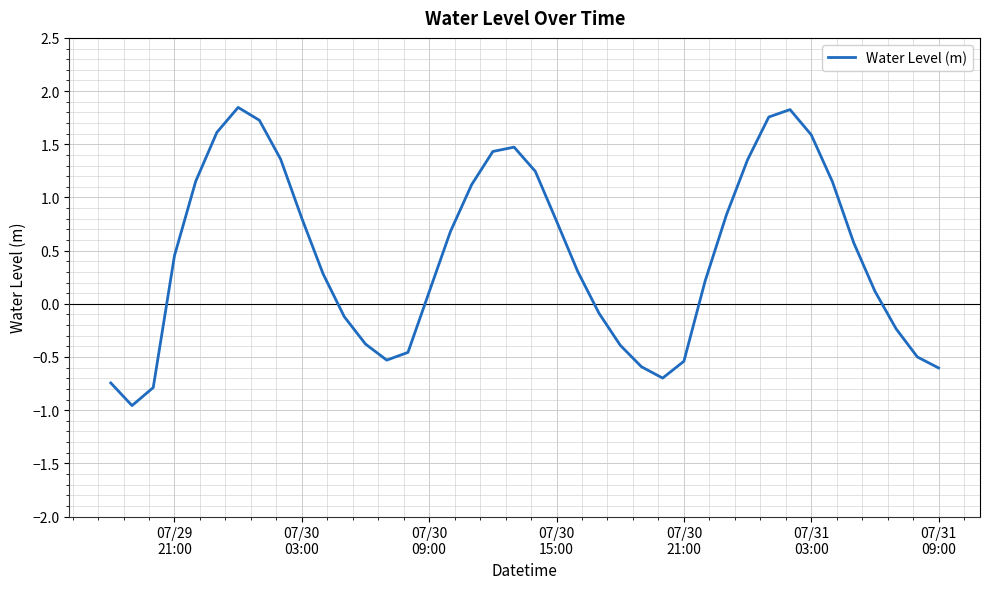

What is the smallest value displayed?

-1.0